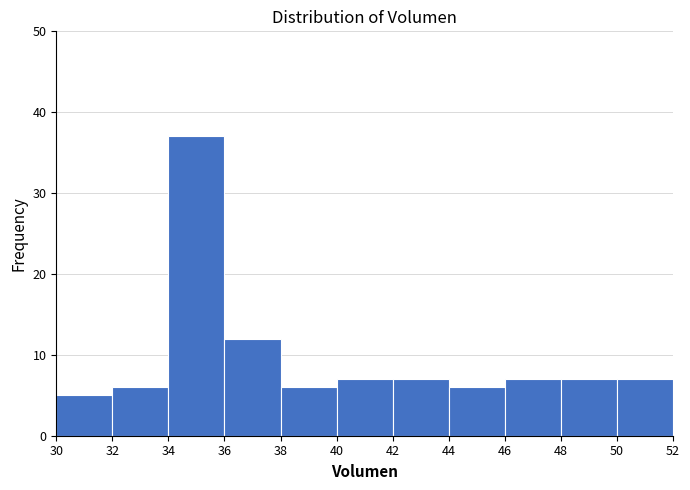

Reading left to right, transcribe this chart: for each bar, give the range it covers on the x-axis and its height. The values are not printed on the chart, so give them approximately, as read against the axis.

30 to 32: 5
32 to 34: 6
34 to 36: 37
36 to 38: 12
38 to 40: 6
40 to 42: 7
42 to 44: 7
44 to 46: 6
46 to 48: 7
48 to 50: 7
50 to 52: 7